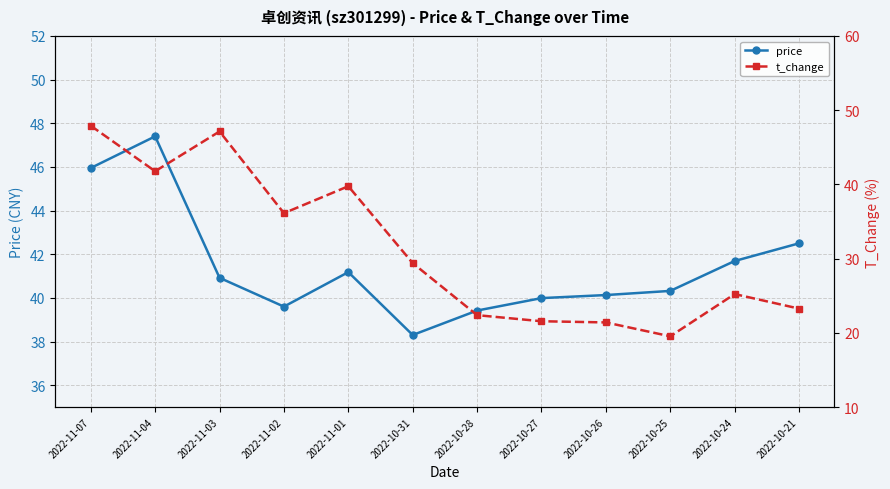

What is the difference between the highest and lowest values at 2022-11-07?

1.9